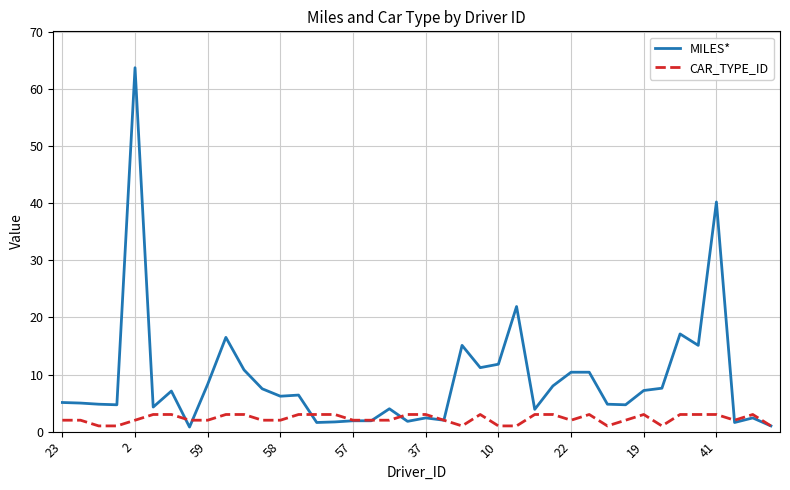

Which series has the largest total across all categories?

MILES*